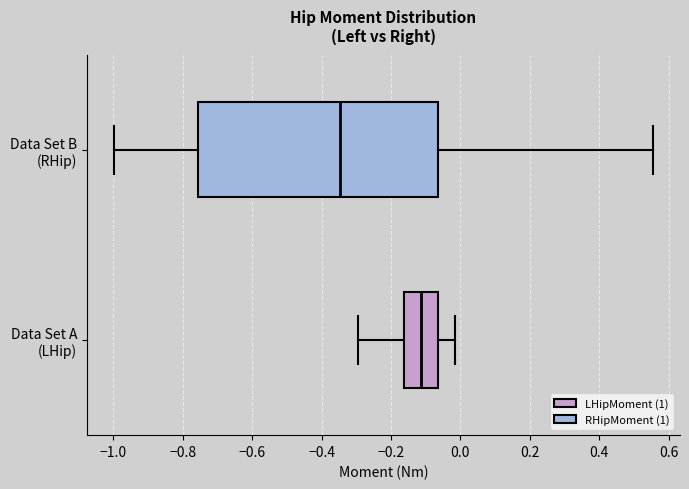

Reading bottom to top, read every box against the x-axis: the position of its median line, the range the box covers, and the ends of its whiskers. The values are not printed on the chart, so give them approximately, as read against the axis.

Data Set A (LHip): median -0.12, box -0.16 to -0.06, whiskers -0.30 to -0.02
Data Set B (RHip): median -0.34, box -0.76 to -0.06, whiskers -1.00 to 0.56